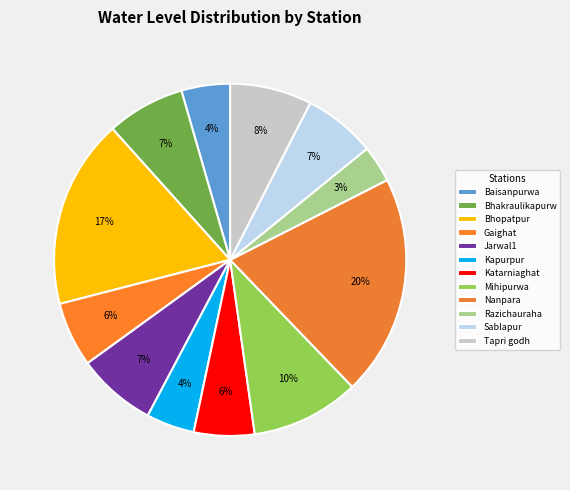

To the nearest percent, what is the average slice percentage?

8%